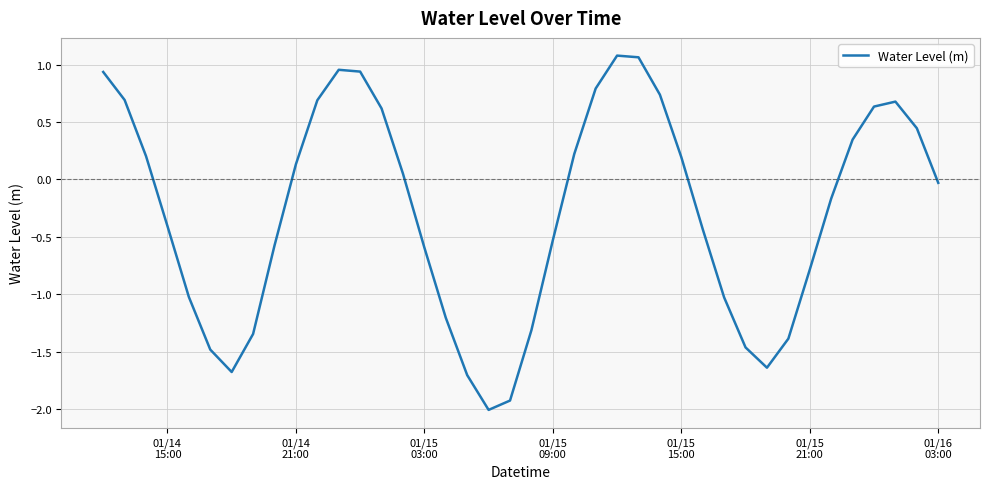

What is the difference between the maximum and minimum values?

3.1